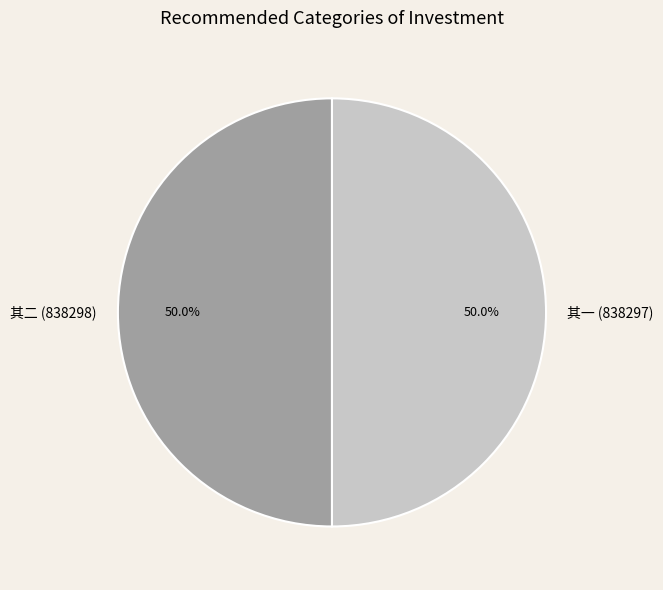

Approximately how many times larger is the value at 其一 (838297) compared to 其二 (838298)?

1.0